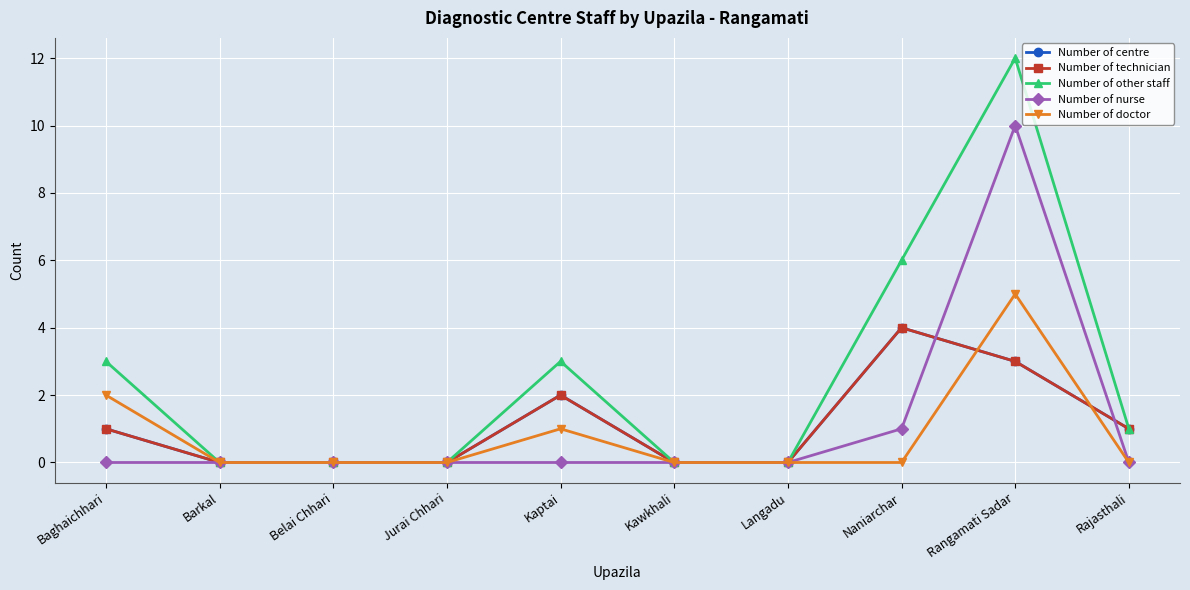

At Baghaichhari, list the series in order from largest to smallest.

Number of other staff, Number of doctor, Number of centre, Number of technician, Number of nurse